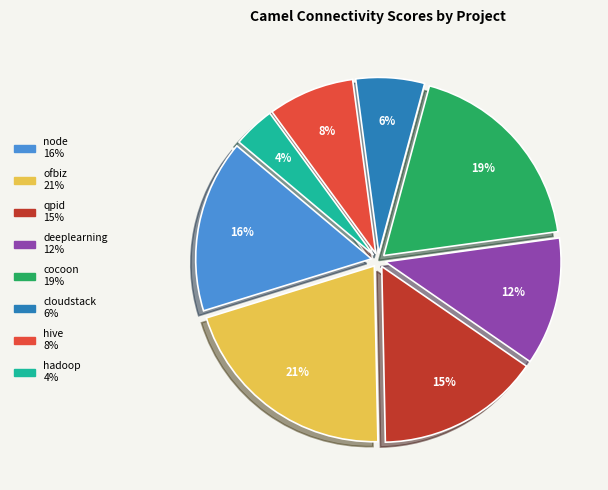

To the nearest percent, what is the difference between the largest and smallest slice percentages?

17%